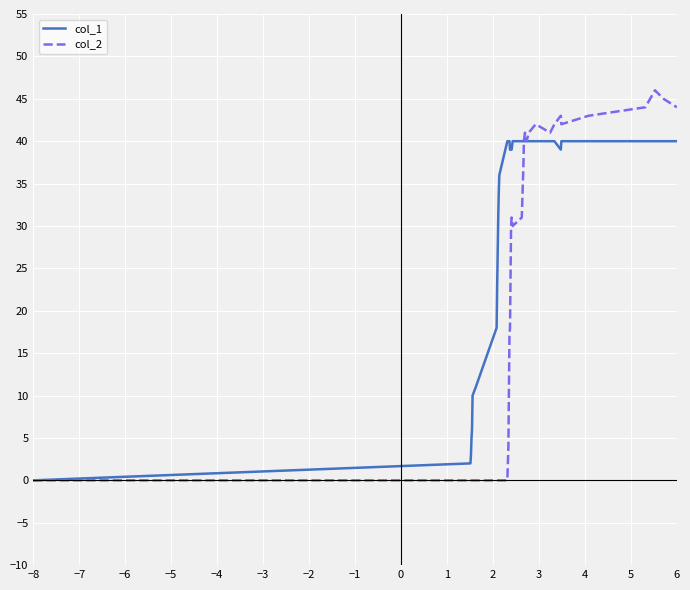

Which series has the largest total across all categories?

col_1